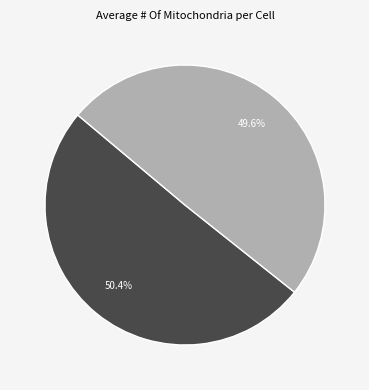

Is there a majority slice in this chart?

Yes